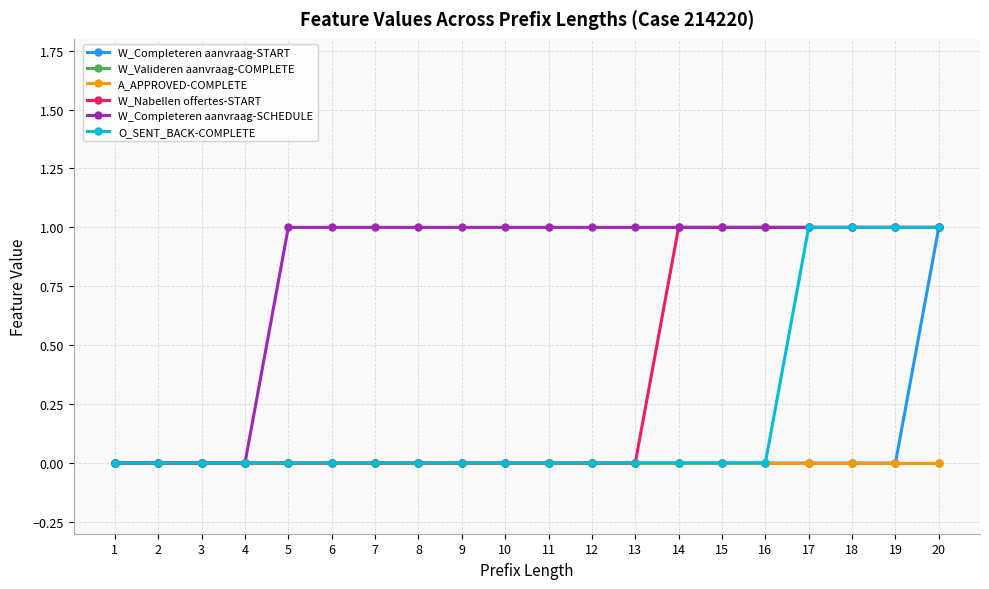

Reading left to right, transcribe all the data shown in this chart.

W_Completeren aanvraag-START: 1=0	2=0	3=0	4=0	5=0	6=0	7=0	8=0	9=0	10=0	11=0	12=0	13=0	14=0	15=0	16=0	17=0	18=0	19=0	20=1
W_Valideren aanvraag-COMPLETE: 1=0	2=0	3=0	4=0	5=0	6=0	7=0	8=0	9=0	10=0	11=0	12=0	13=0	14=0	15=0	16=0	17=0	18=0	19=0	20=0
A_APPROVED-COMPLETE: 1=0	2=0	3=0	4=0	5=0	6=0	7=0	8=0	9=0	10=0	11=0	12=0	13=0	14=0	15=0	16=0	17=0	18=0	19=0	20=0
W_Nabellen offertes-START: 1=0	2=0	3=0	4=0	5=0	6=0	7=0	8=0	9=0	10=0	11=0	12=0	13=0	14=1	15=1	16=1	17=1	18=1	19=1	20=1
W_Completeren aanvraag-SCHEDULE: 1=0	2=0	3=0	4=0	5=1	6=1	7=1	8=1	9=1	10=1	11=1	12=1	13=1	14=1	15=1	16=1	17=1	18=1	19=1	20=1
O_SENT_BACK-COMPLETE: 1=0	2=0	3=0	4=0	5=0	6=0	7=0	8=0	9=0	10=0	11=0	12=0	13=0	14=0	15=0	16=0	17=1	18=1	19=1	20=1